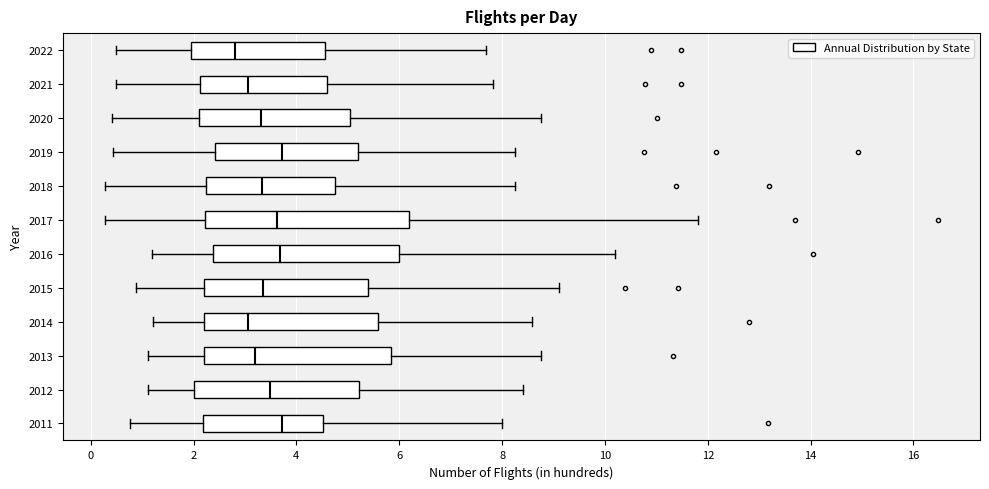

Comparing the boxes themselves (not the whiskers), which one is the widest?

2017